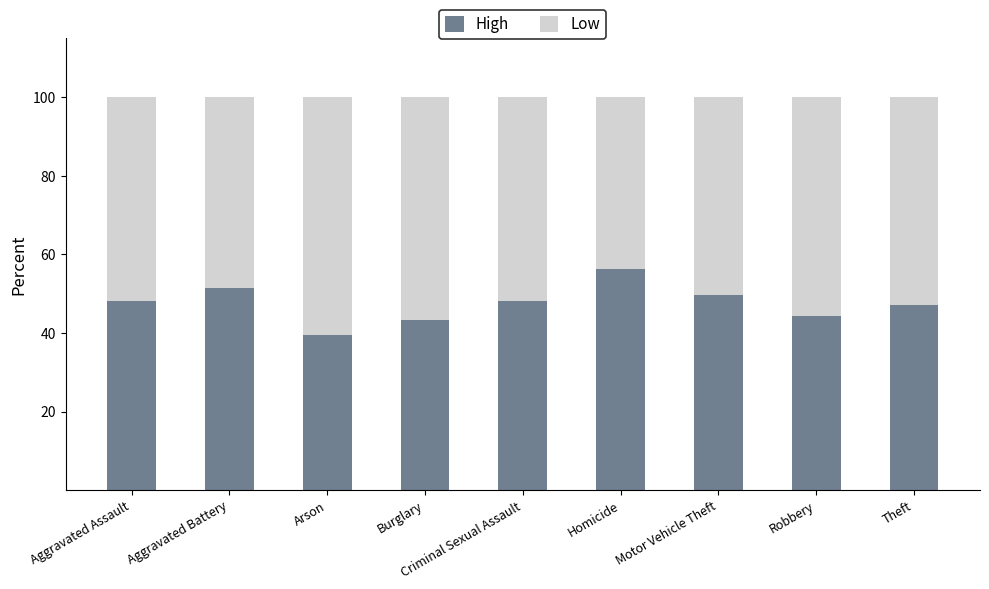

At which label does High reach its minimum?

Arson